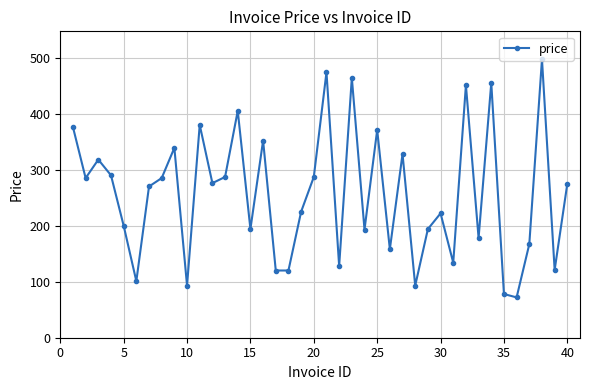

How many interior local peaks (higher than both neighbors) does the data have?

13